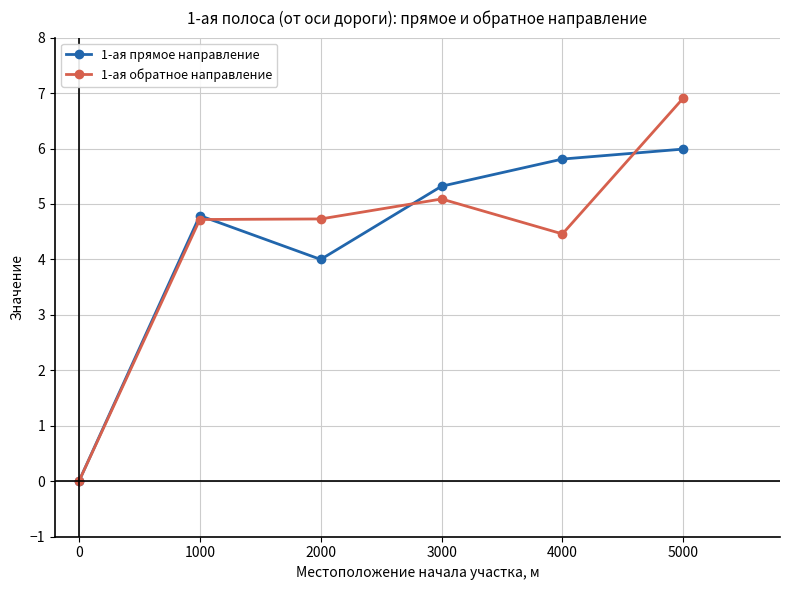

At which category is the sum across all series the highest?

5000